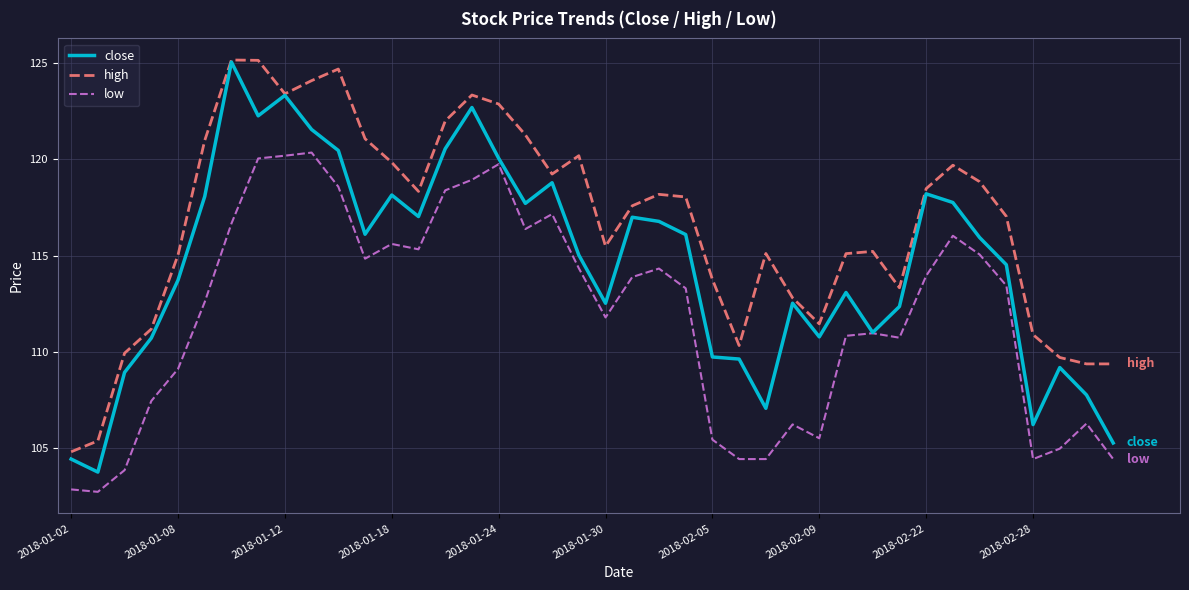

True or false: close has more than 2 interior local peaks.

True